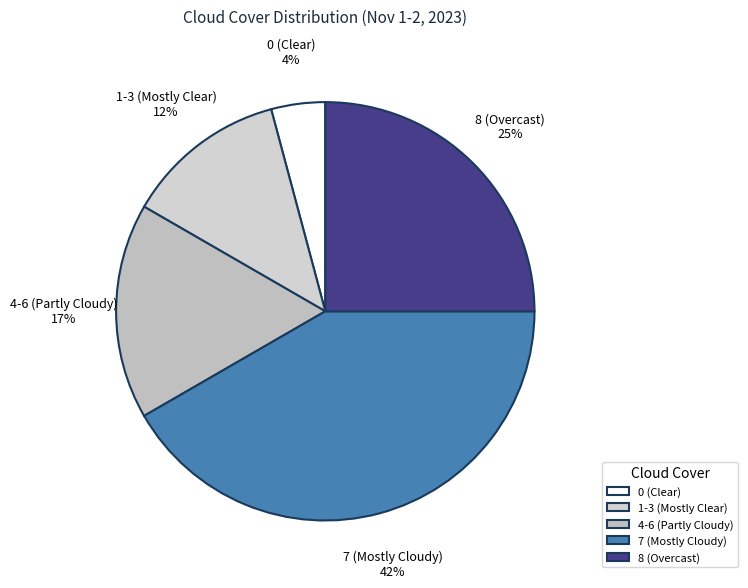

Rank the categories by value from lowest to highest.

0 (Clear), 1-3 (Mostly Clear), 4-6 (Partly Cloudy), 8 (Overcast), 7 (Mostly Cloudy)